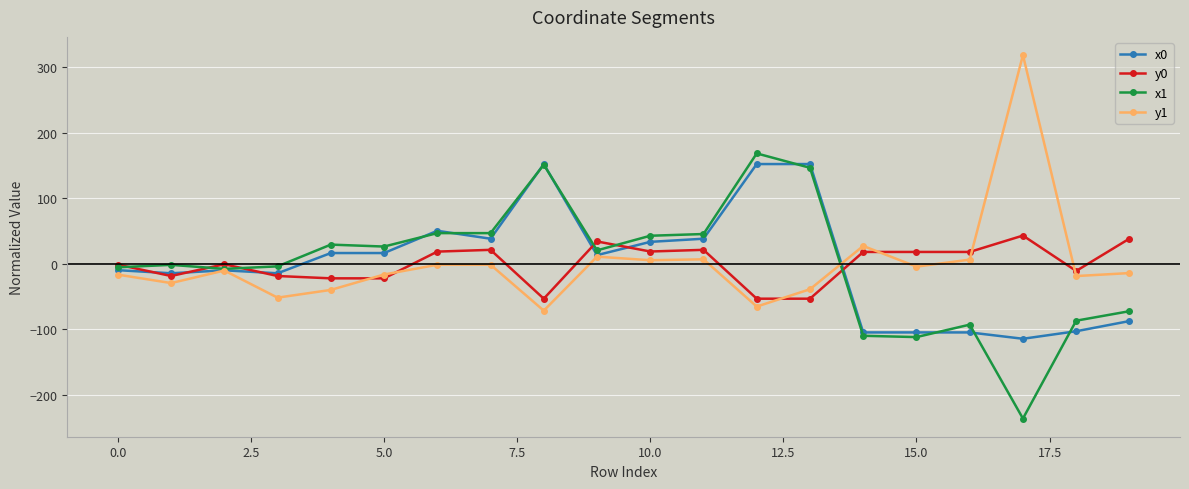

What is the value of the y0 point at the 18th from the left?

43.3